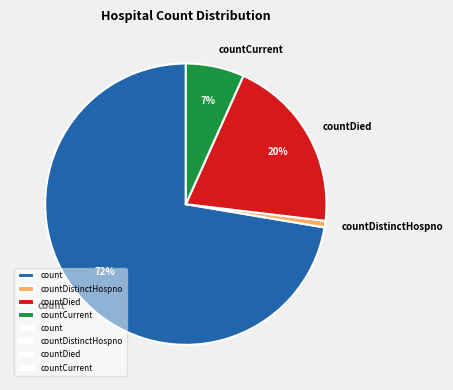

Which slice represents more than half of the pie?

count